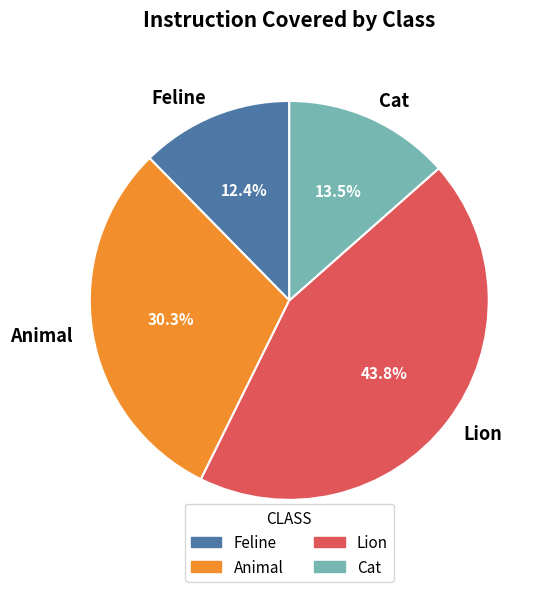

To the nearest percent, what is the difference between the largest and smallest slice percentages?

31%